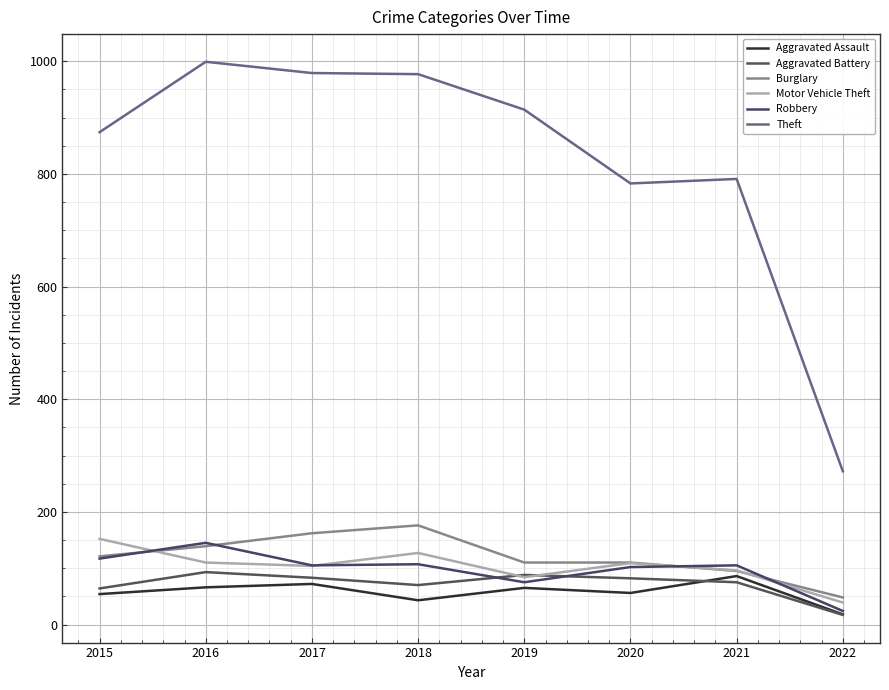

At 2015, list the series in order from largest to smallest.

Theft, Motor Vehicle Theft, Burglary, Robbery, Aggravated Battery, Aggravated Assault